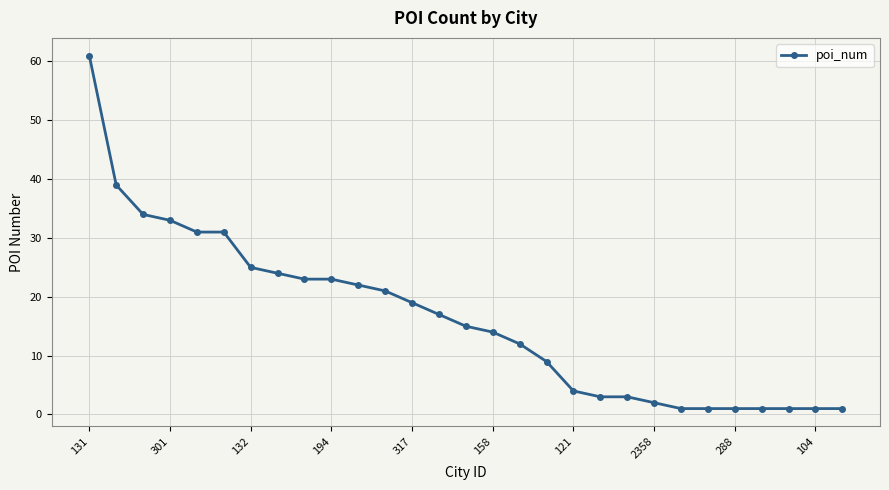

What is the difference between the maximum and minimum values?

60